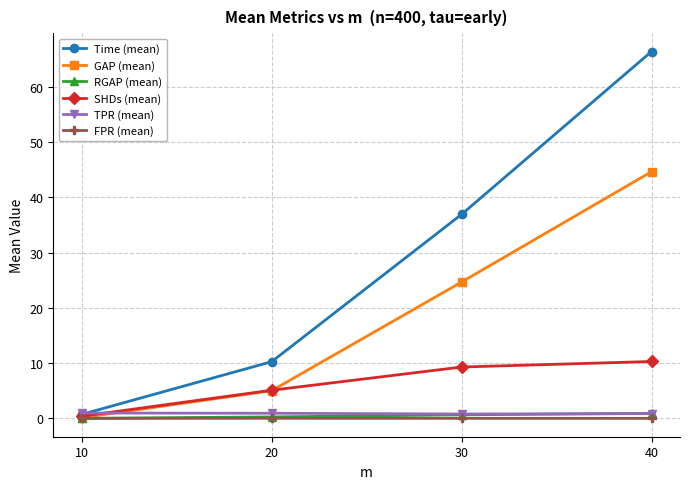

At which category does the chart reach its peak across all series?

40